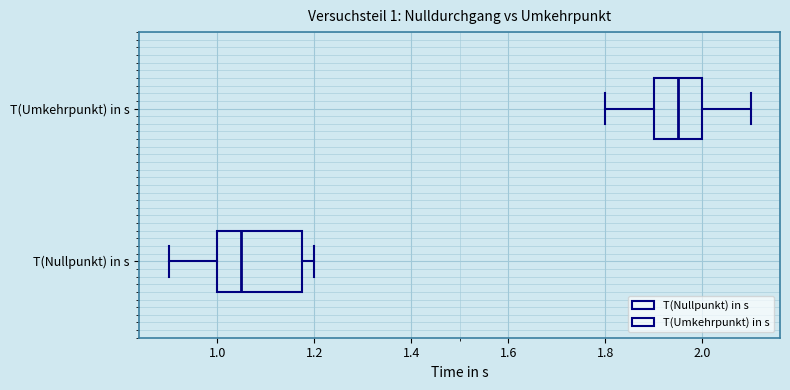

Which box has the furthest to the left median line?

T(Nullpunkt) in s